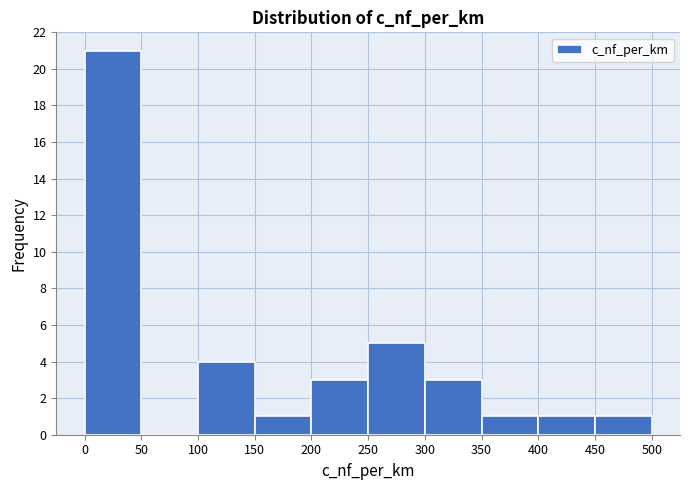

Reading left to right, transcribe this chart: for each bar, give the range it covers on the x-axis and its height. The values are not printed on the chart, so give them approximately, as read against the axis.

0 to 50: 21
50 to 100: 0
100 to 150: 4
150 to 200: 1
200 to 250: 3
250 to 300: 5
300 to 350: 3
350 to 400: 1
400 to 450: 1
450 to 500: 1